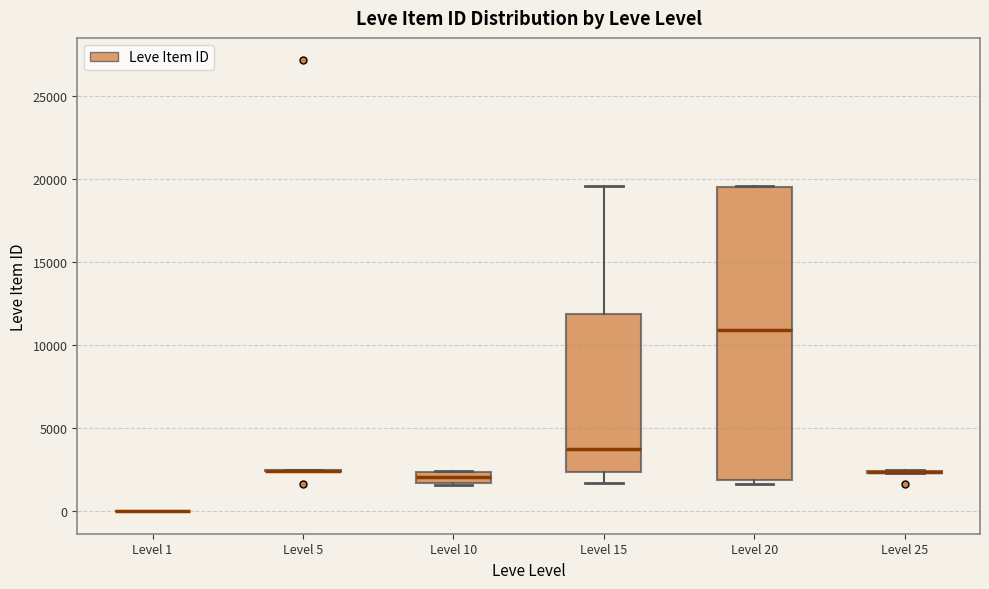

Which box is the tallest, from its lower edge to its upper edge?

Level 20